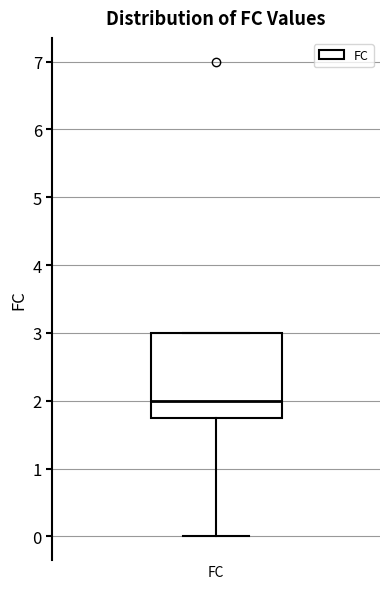

Where does the lower whisker of the box for FC end on the y-axis? The values are not printed on the chart, so give them approximately, as read against the axis.

0.0